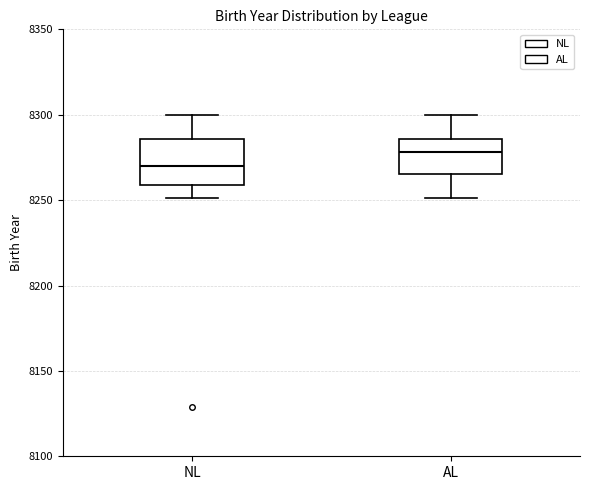

Comparing the boxes themselves (not the whiskers), which one is the tallest?

NL